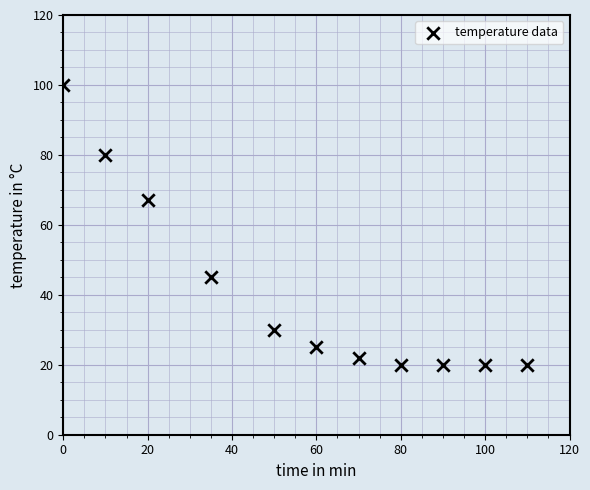

What Y value in the scatter plot is closest to 60?

67